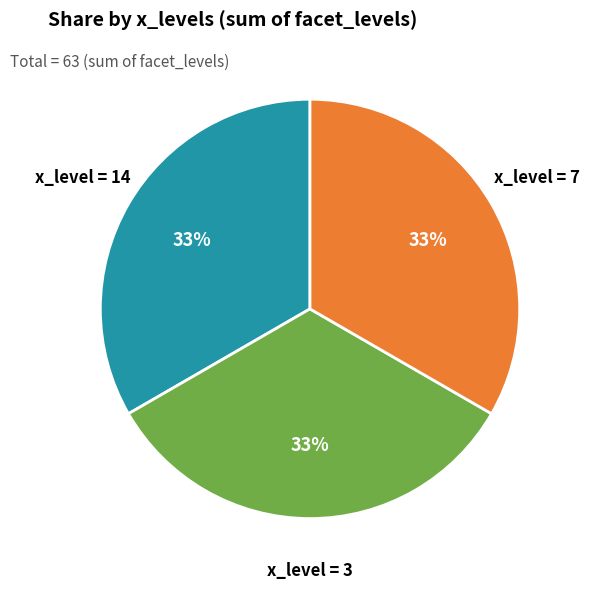

To the nearest percent, what is the average slice percentage?

33%